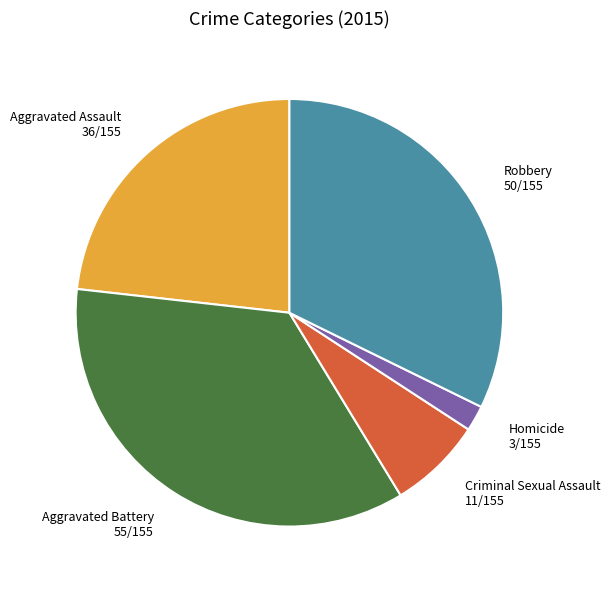

Rank the categories by value from lowest to highest.

Homicide, Criminal Sexual Assault, Aggravated Assault, Robbery, Aggravated Battery